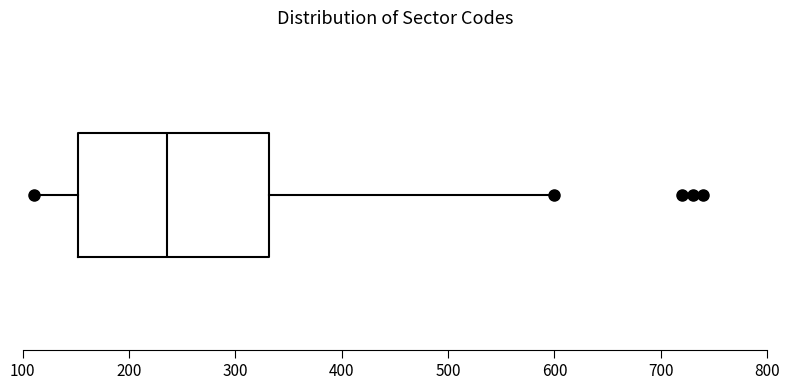

Where is the left edge of the box on the x-axis? The values are not printed on the chart, so give them approximately, as read against the axis.

150